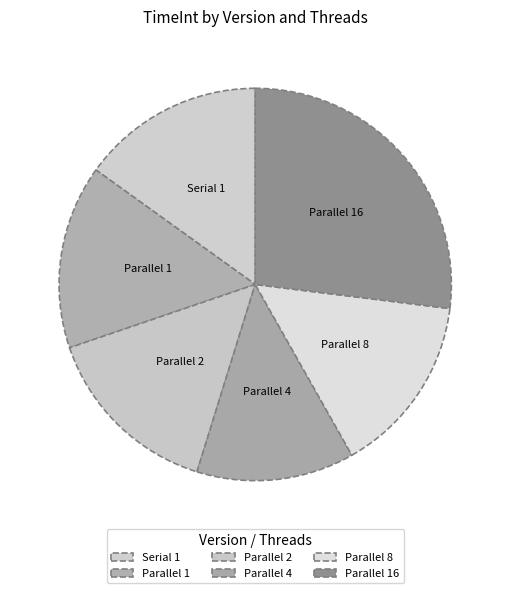

Count the number of slices in the pie.

6